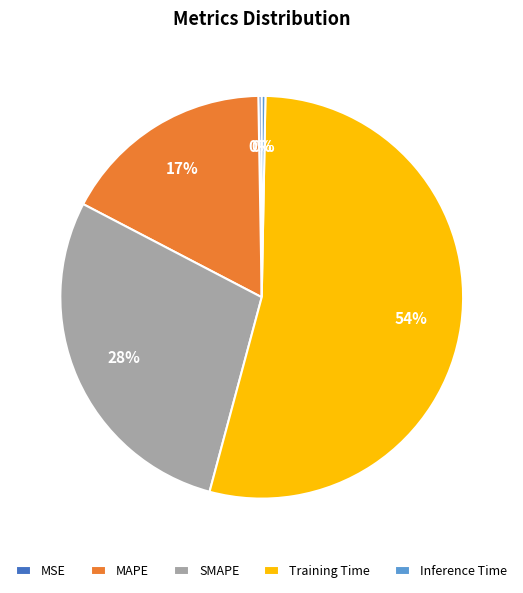

True or false: MAPE accounts for 31% of the total.

False